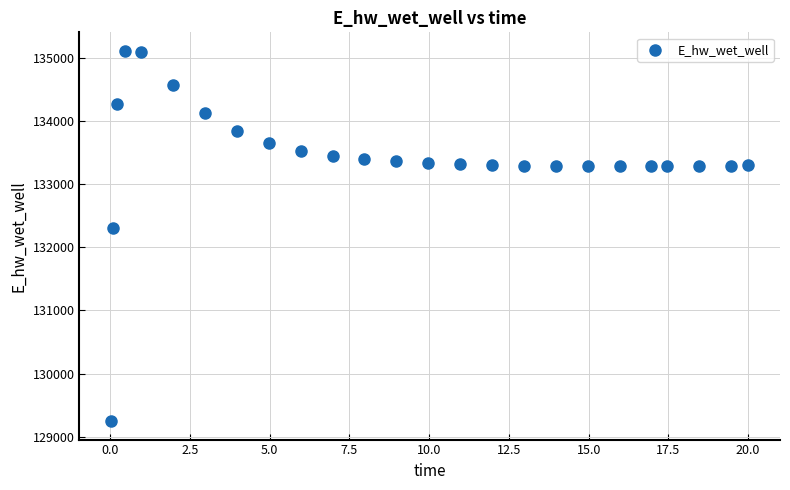

What Y value in the scatter plot is closest to 132178?

132306.5